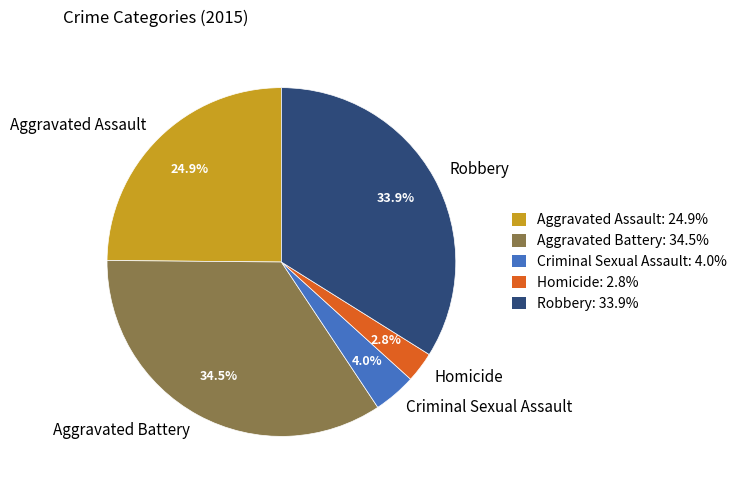

Which has a higher value, Robbery or Criminal Sexual Assault?

Robbery